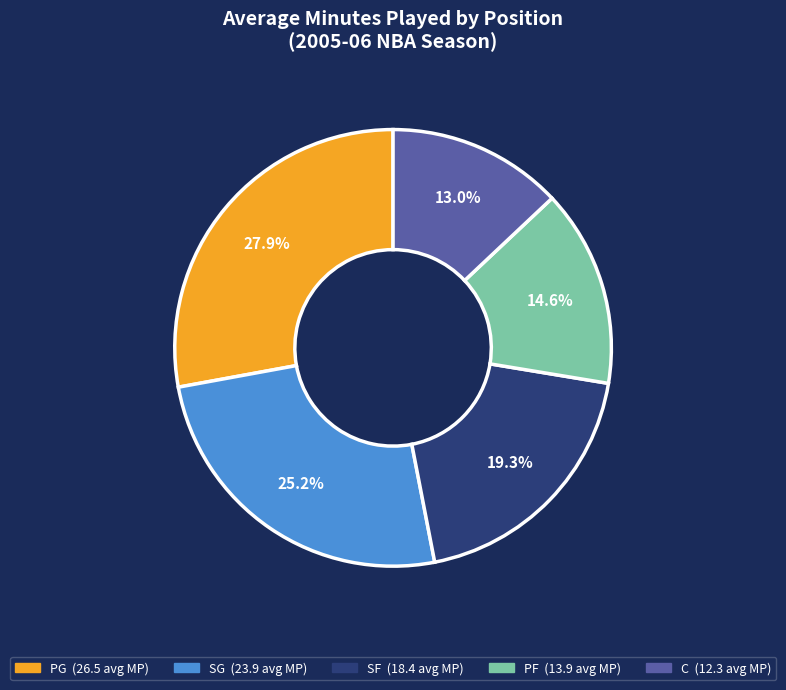

Which slice is the largest?

PG